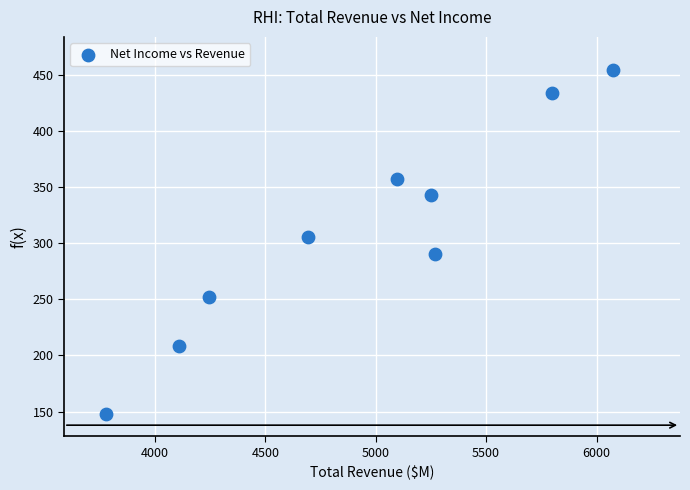

What is the range of X values (max minus min)?

2297.4